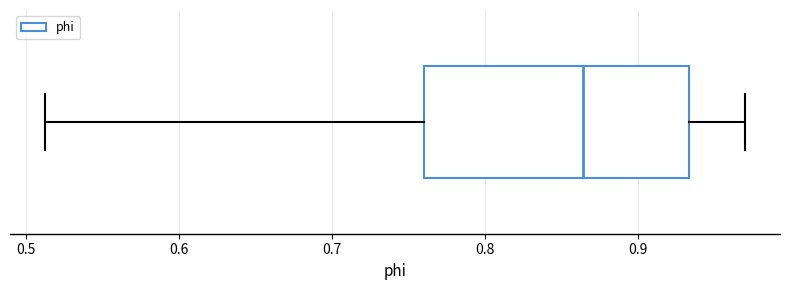

Transcribe this box plot: give where the median line is, the range the box spans, and where the two whiskers end, as read against the x-axis. The values are not printed on the chart, so give them approximately, as read against the axis.

median 0.86, box 0.76 to 0.93, whiskers 0.51 to 0.97